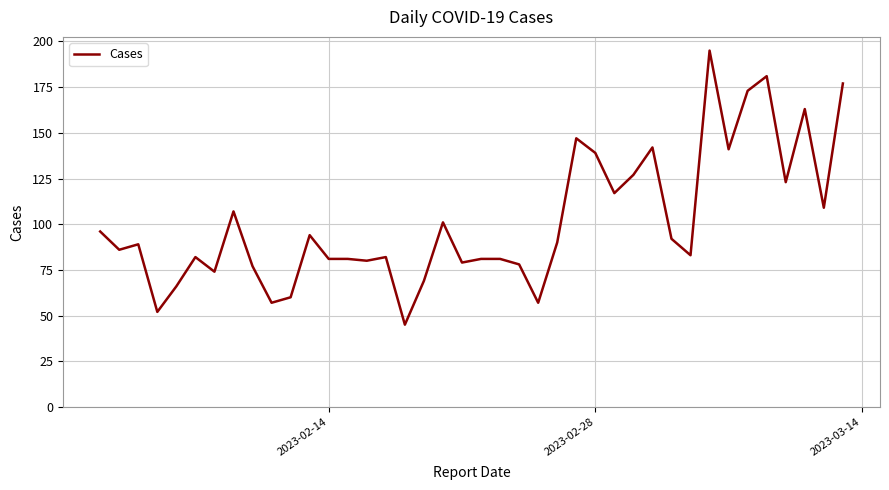

Count the number of categories in the chart.

40